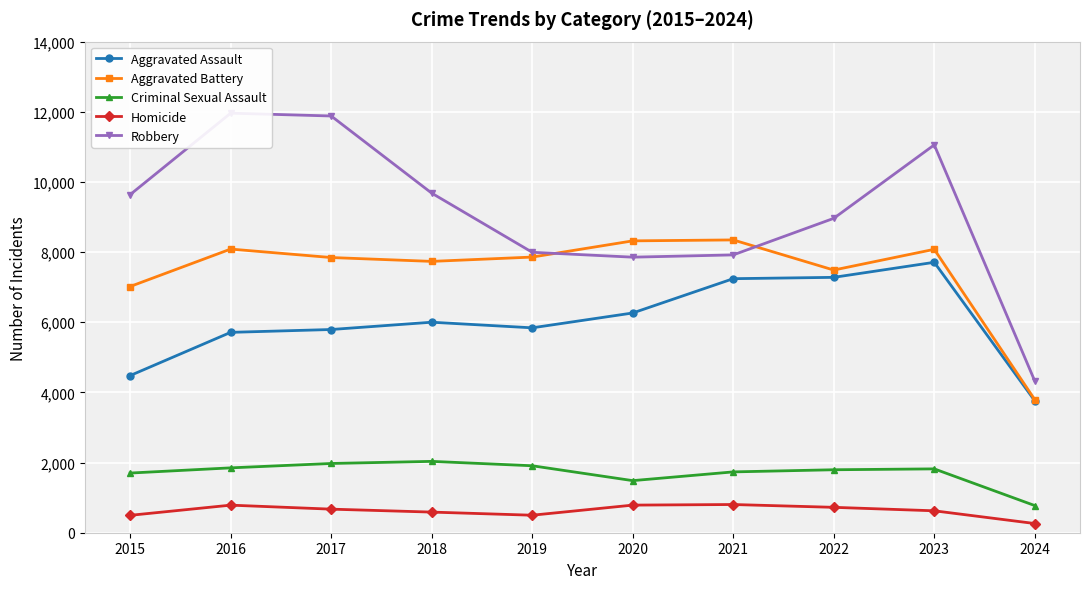

What is the sum of the Aggravated Battery values at 2020 and 2015?

15339